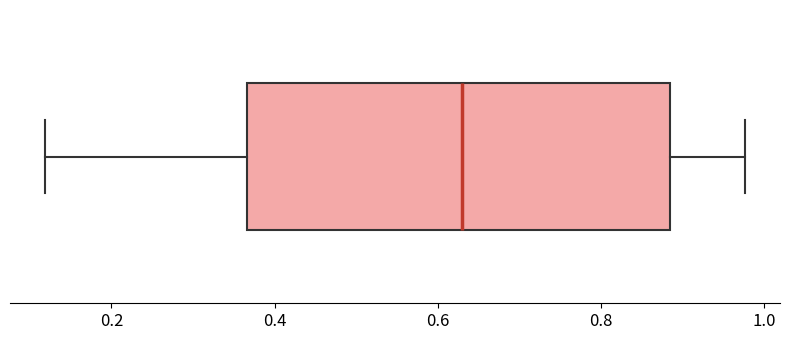

Transcribe this box plot: give where the median line is, the range the box spans, and where the two whiskers end, as read against the x-axis. The values are not printed on the chart, so give them approximately, as read against the axis.

median 0.62, box 0.36 to 0.88, whiskers 0.12 to 0.98